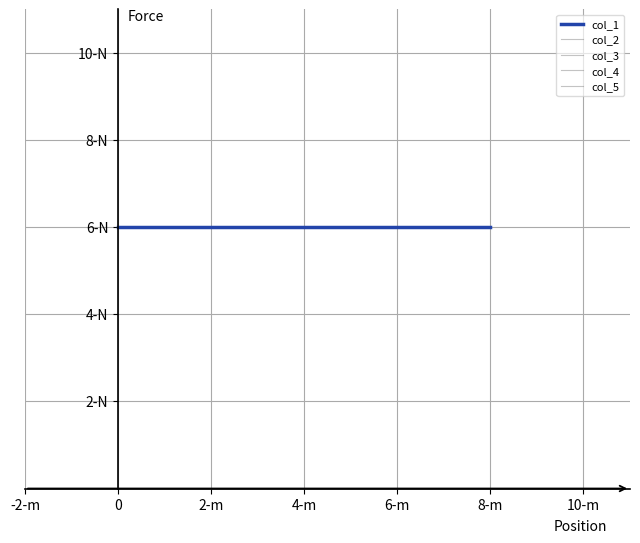

At which label does col_3 reach its peak?

-2-m